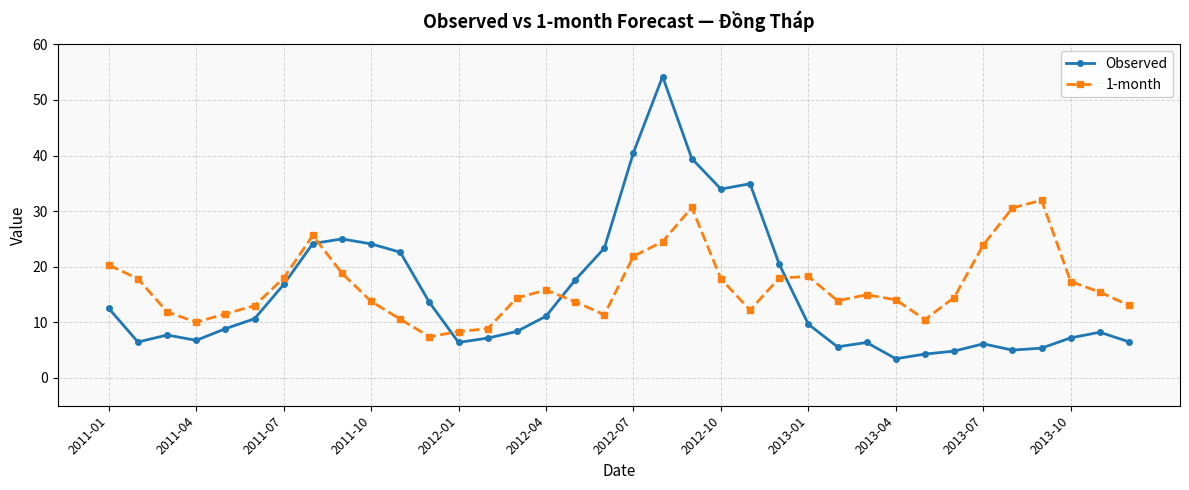

True or false: Observed and 1-month intersect in this chart.

True